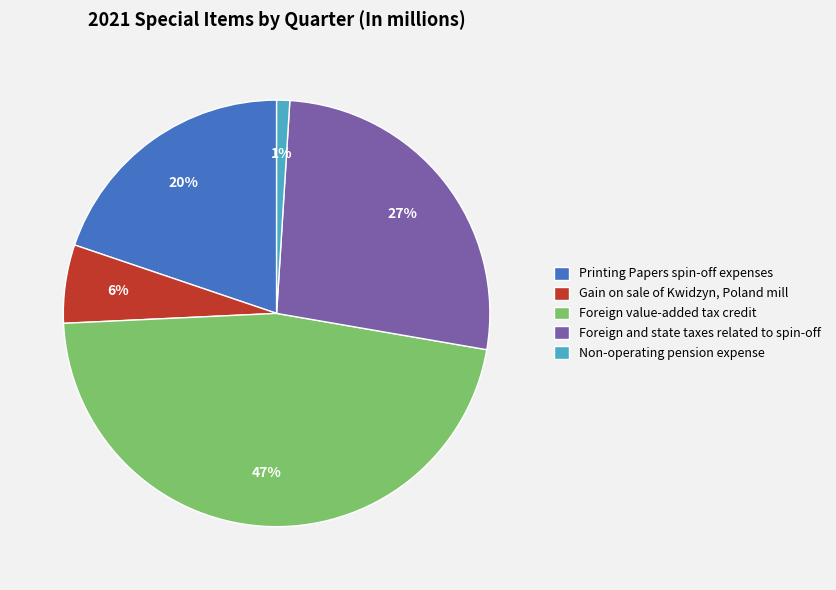

Which has a higher value, Gain on sale of Kwidzyn, Poland mill or Non-operating pension expense?

Gain on sale of Kwidzyn, Poland mill